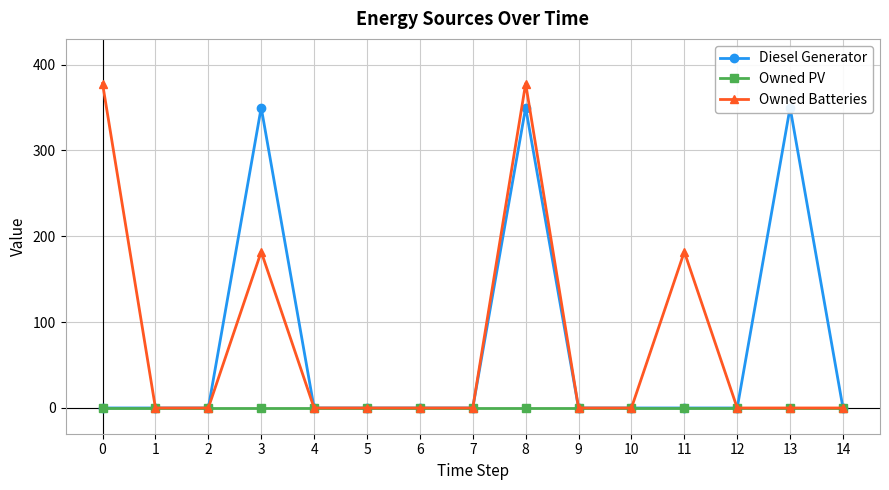

Does the chart display data point markers on the line(s)?

Yes